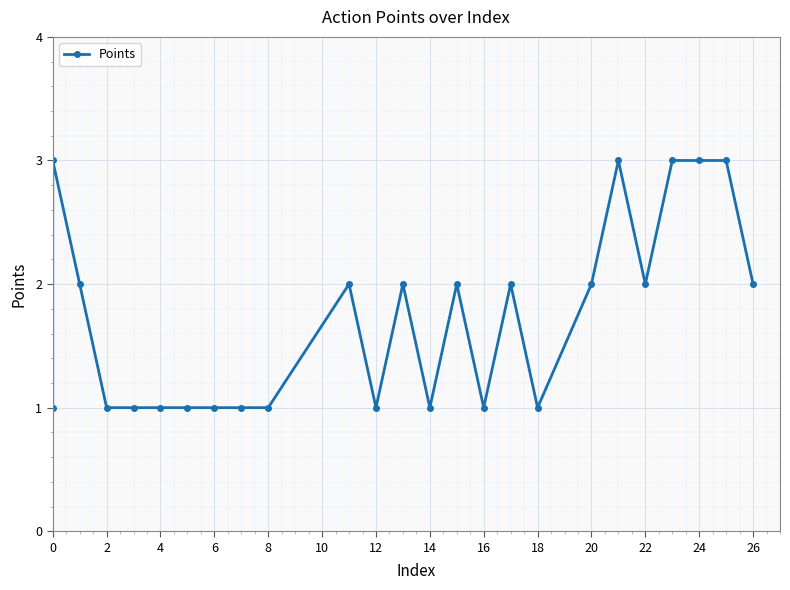

Reading left to right, extract all data points from this chart.

1	3	2	1	1	1	1	1	1	1	2	1	2	1	2	1	2	1	2	3	2	3	3	3	2